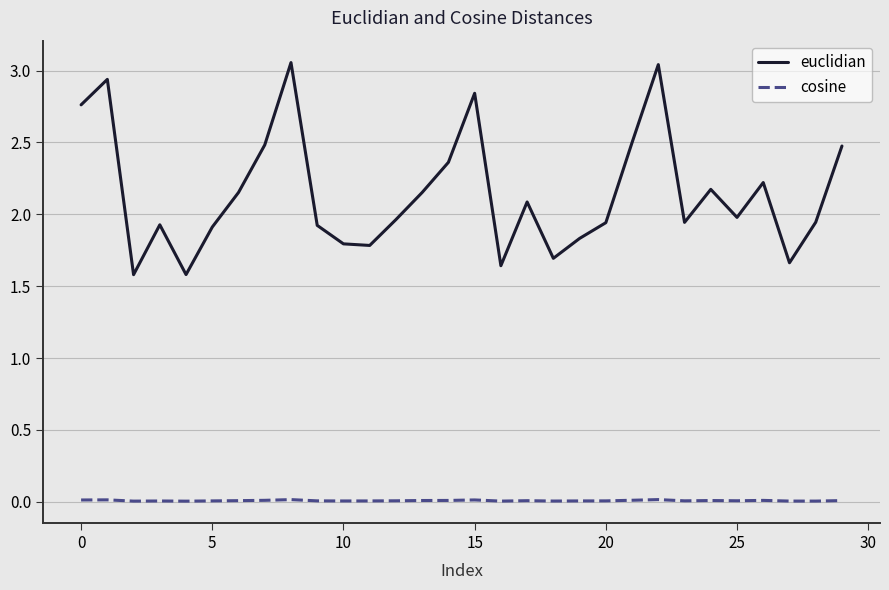

Which series has the largest range (max minus min)?

euclidian